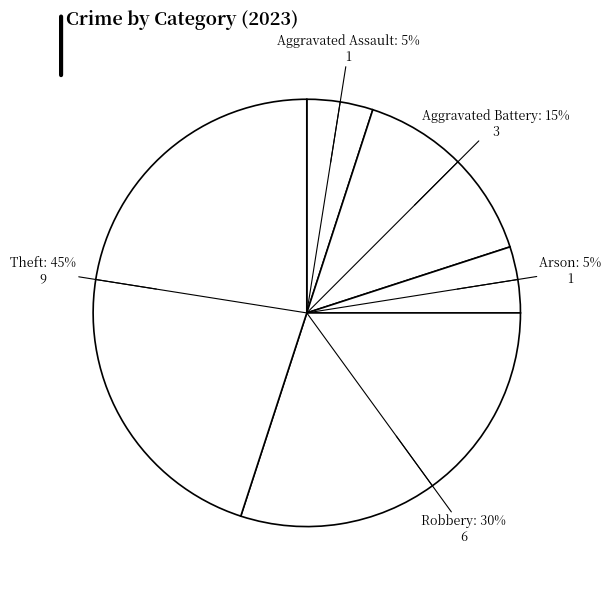

How many segments does this pie chart have?

5